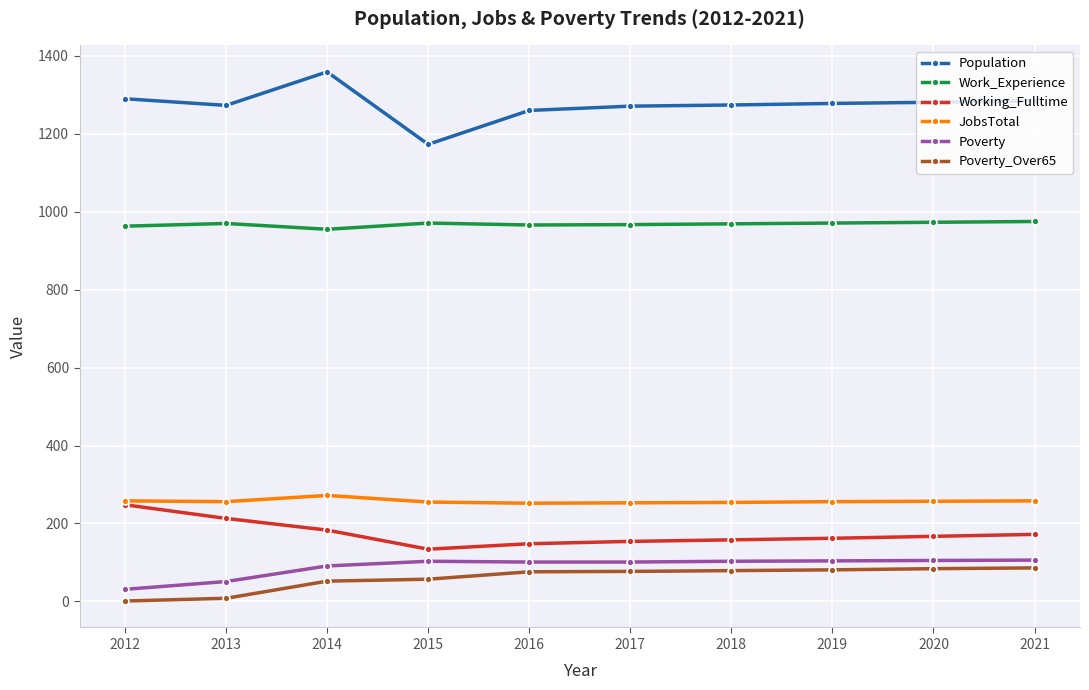

What is the average value of the Poverty_Over65 series?

60